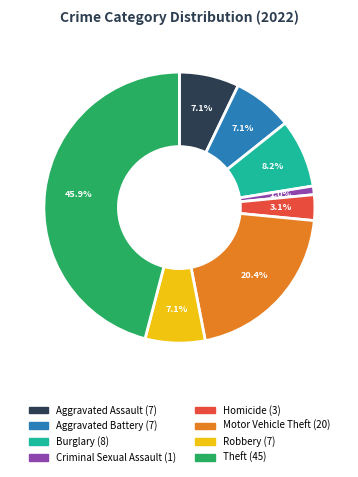

Does any single category account for the majority?

No